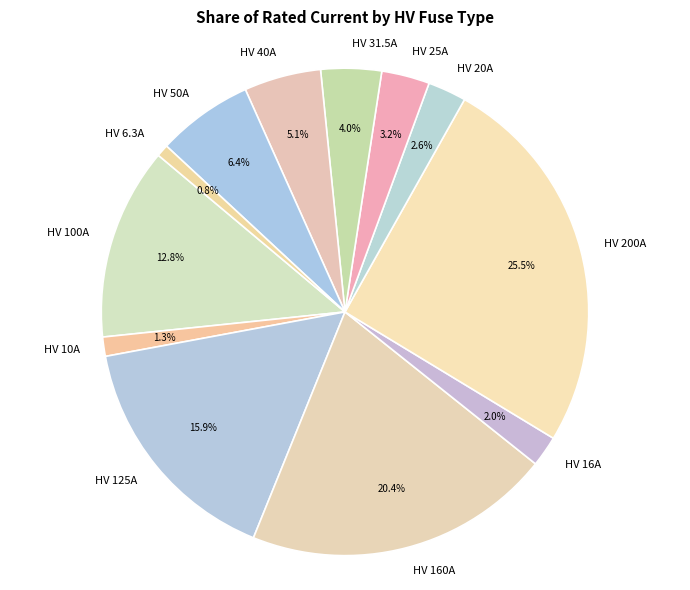

Is HV 50A the majority of the pie?

No